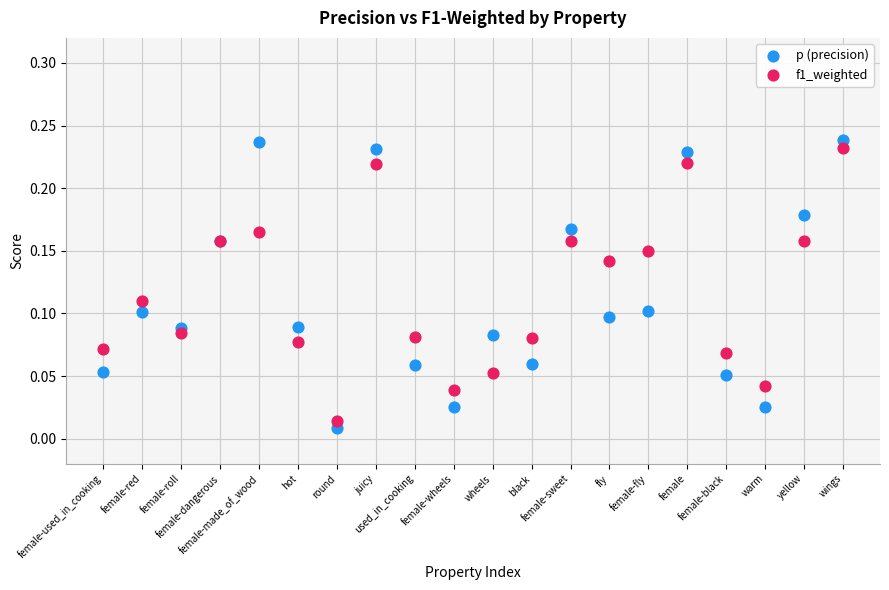

Which series contains the lowest Y value?

p (precision)